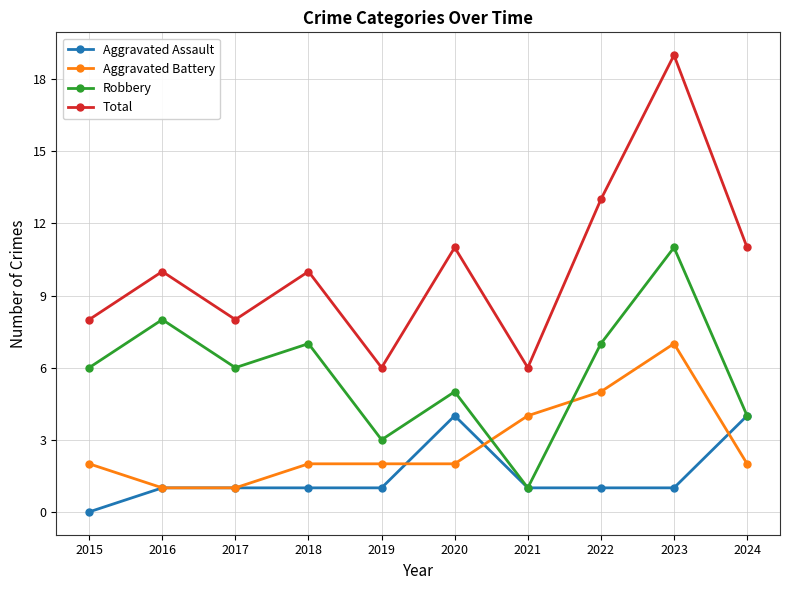

At how many categories does at least one series exceed 5?

10